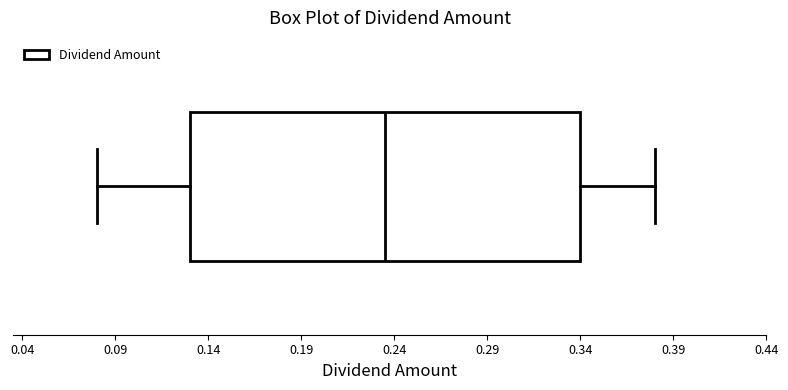

Transcribe this box plot: give where the median line is, the range the box spans, and where the two whiskers end, as read against the x-axis. The values are not printed on the chart, so give them approximately, as read against the axis.

median 0.235, box 0.130 to 0.340, whiskers 0.080 to 0.380